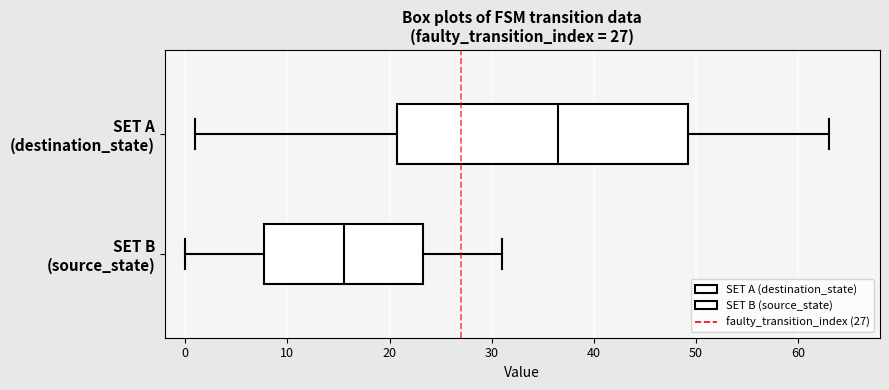

Reading bottom to top, read every box against the x-axis: the position of its median line, the range the box covers, and the ends of its whiskers. The values are not printed on the chart, so give them approximately, as read against the axis.

SET B (source_state): median 16, box 8 to 23, whiskers 0 to 31
SET A (destination_state): median 37, box 21 to 49, whiskers 1 to 63